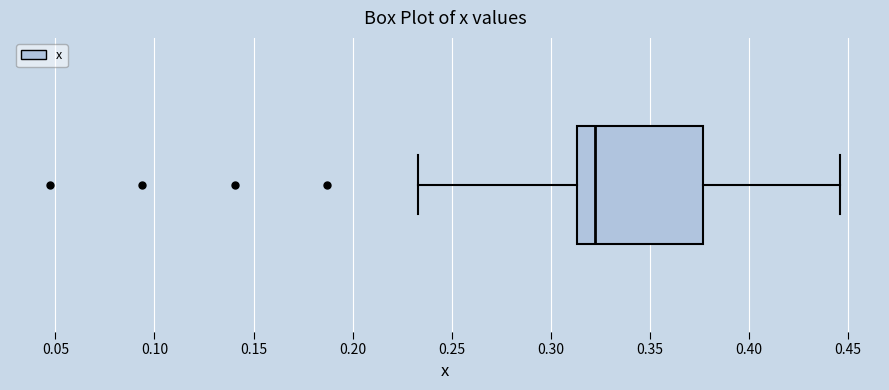

Where is the left edge of the box on the x-axis? The values are not printed on the chart, so give them approximately, as read against the axis.

0.315